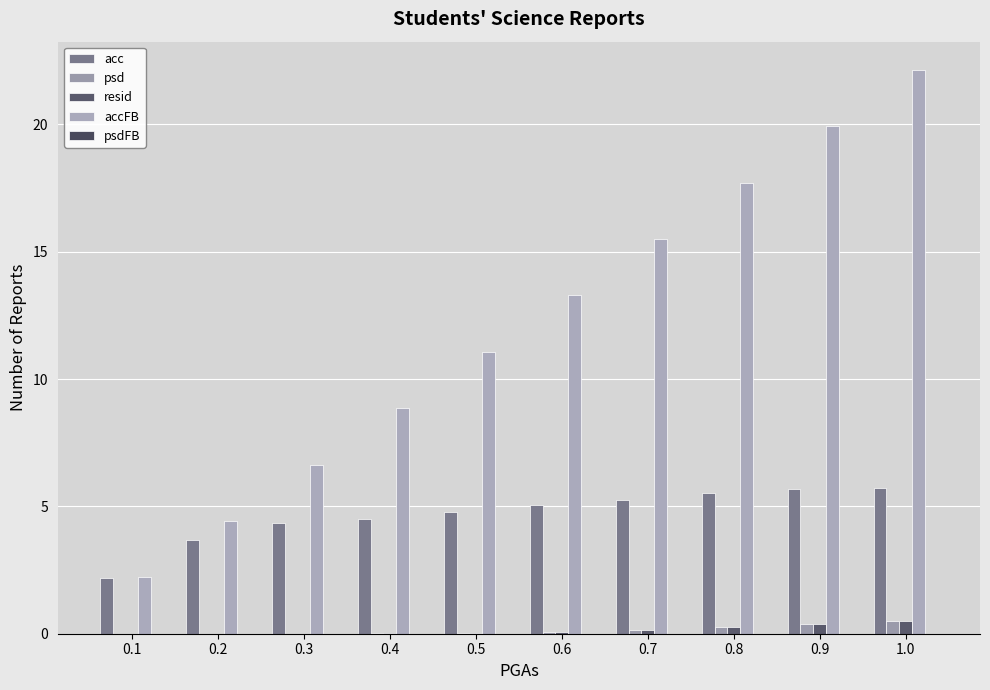

Between 0.4 and 0.6, which is larger?

0.6